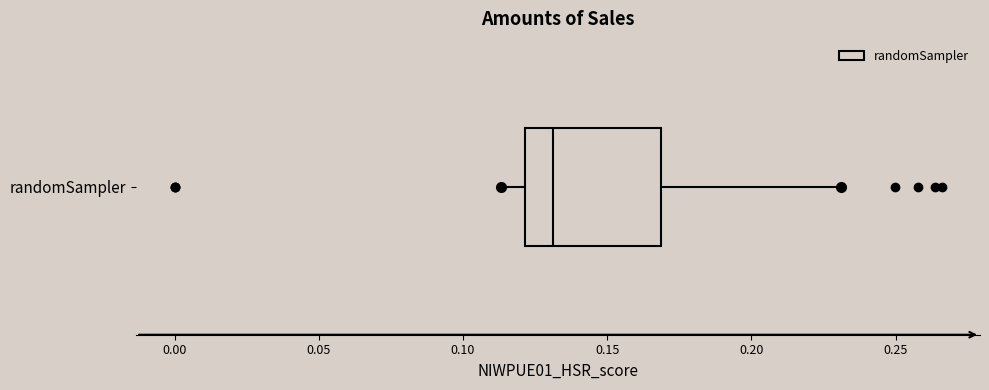

Transcribe this box plot: give where the median line is, the range the box spans, and where the two whiskers end, as read against the x-axis. The values are not printed on the chart, so give them approximately, as read against the axis.

median 0.130, box 0.120 to 0.170, whiskers 0.115 to 0.230